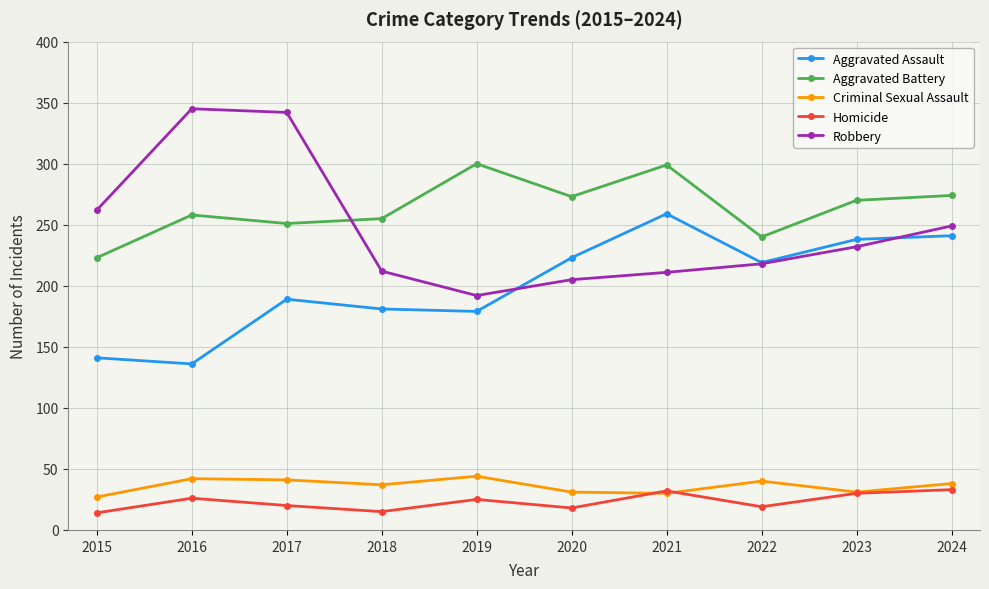

What is the difference between the maximum and second lowest values in the Robbery series?

140